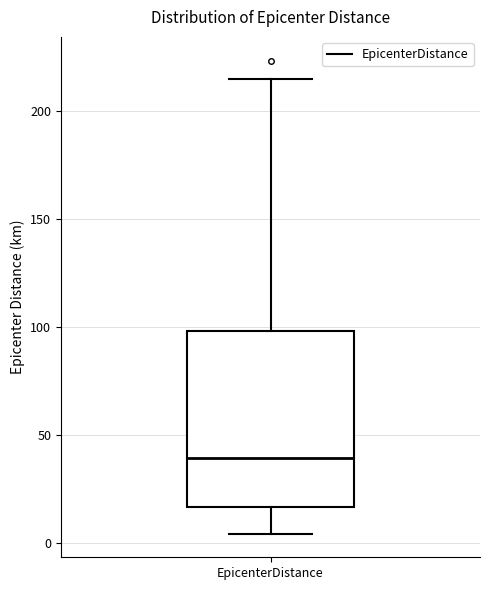

Transcribe this box plot: give where the median line is, the range the box spans, and where the two whiskers end, as read against the y-axis. The values are not printed on the chart, so give them approximately, as read against the axis.

median 40, box 15 to 100, whiskers 5 to 215